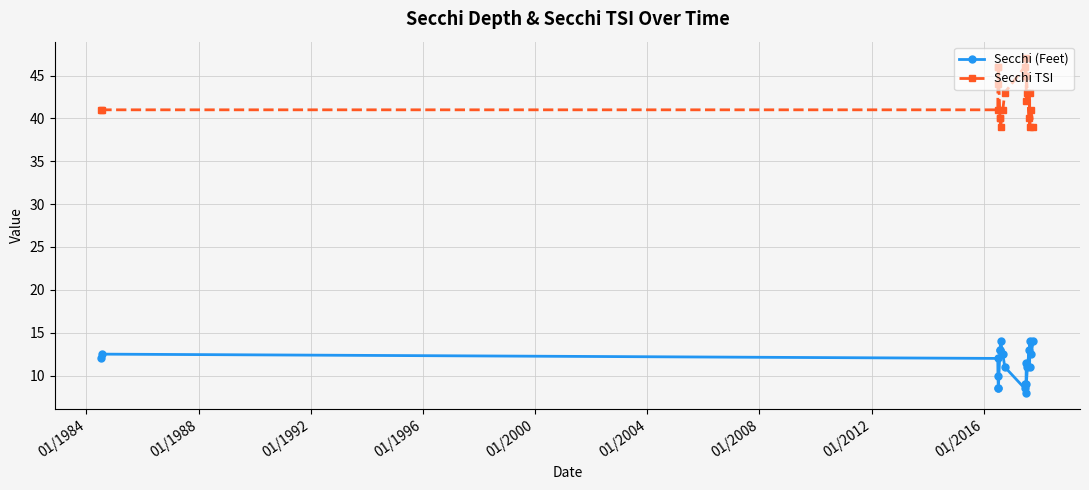

What is the maximum value shown in the chart?

47.0